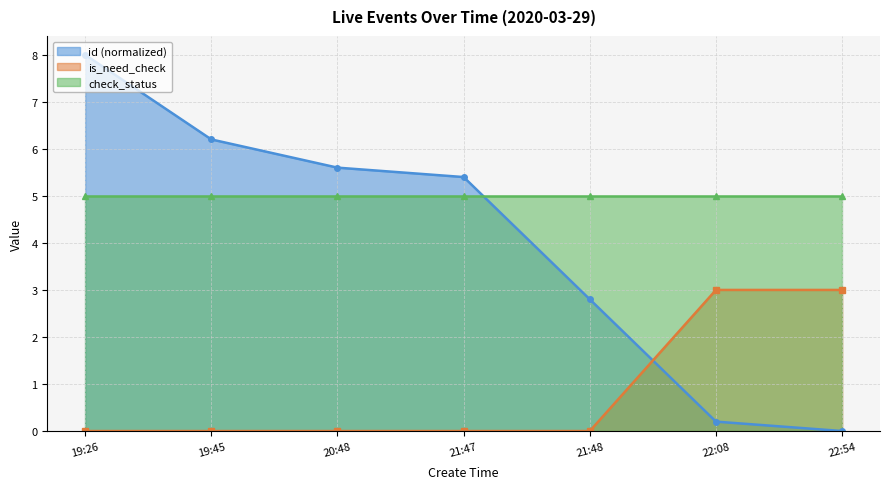

List the labels in order of id (normalized) value, smallest first.

22:54, 22:08, 21:48, 21:47, 20:48, 19:45, 19:26